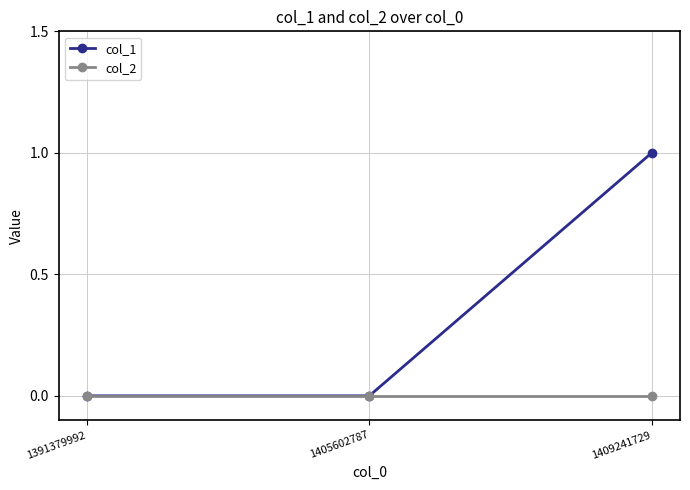

Reading left to right, transcribe all the data shown in this chart.

col_1: 1391379992=0	1405602787=0	1409241729=1
col_2: 1391379992=0	1405602787=0	1409241729=0